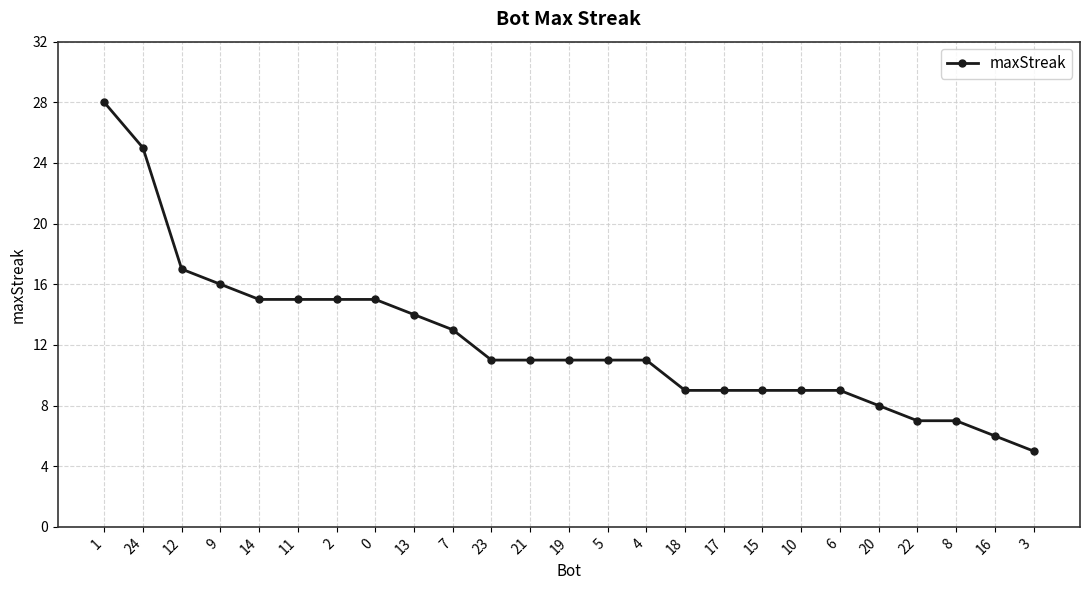

What is the change in value from 11 to 19?

-4